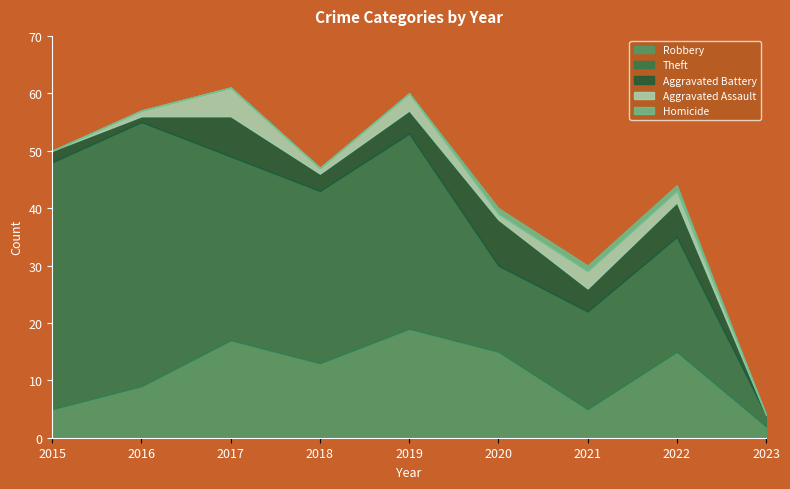

True or false: Aggravated Assault has a value of 1 at 2018.

True